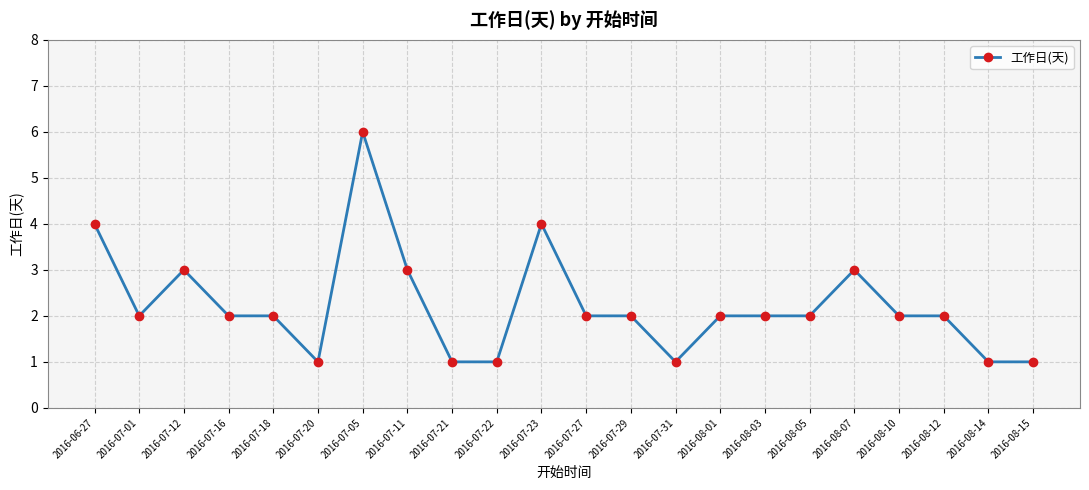

What is the difference between the second highest and minimum values?

3